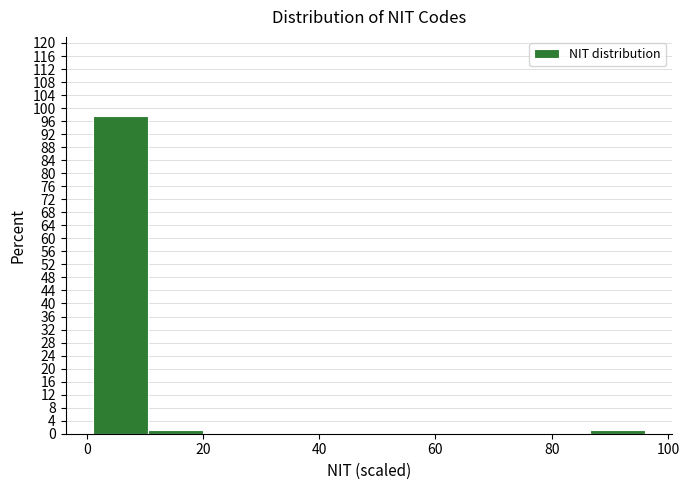

Reading left to right, transcribe this chart: for each bar, give the range it covers on the x-axis and its height. Neither the bar edges nor the heights are printed on the chart, so give them approximately, as read against the axes.

2 to 10: 97.5
10 to 20: 1.5
20 to 30: 0
30 to 40: 0
40 to 48: 0
48 to 58: 0
58 to 68: 0
68 to 78: 0
78 to 86: 0
86 to 96: 1.5